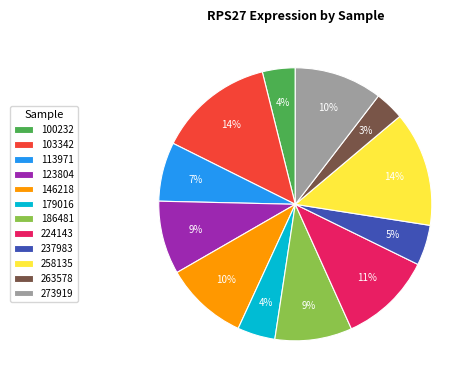

The 123804 slice represents 21% of the pie. True or false?

False